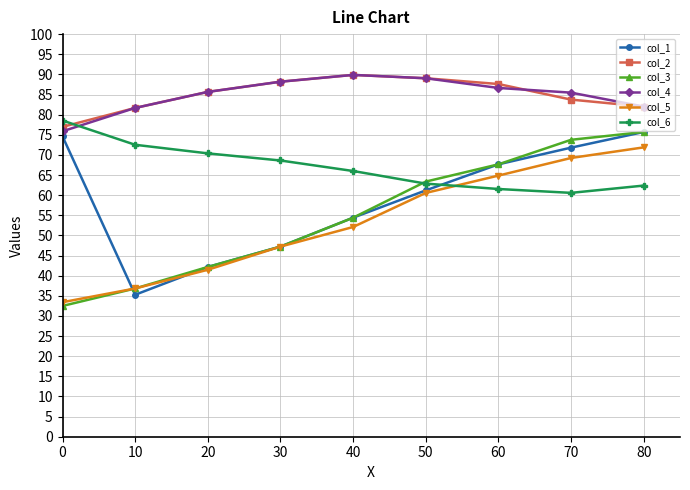

At which label does col_3 first exceed 54?

40